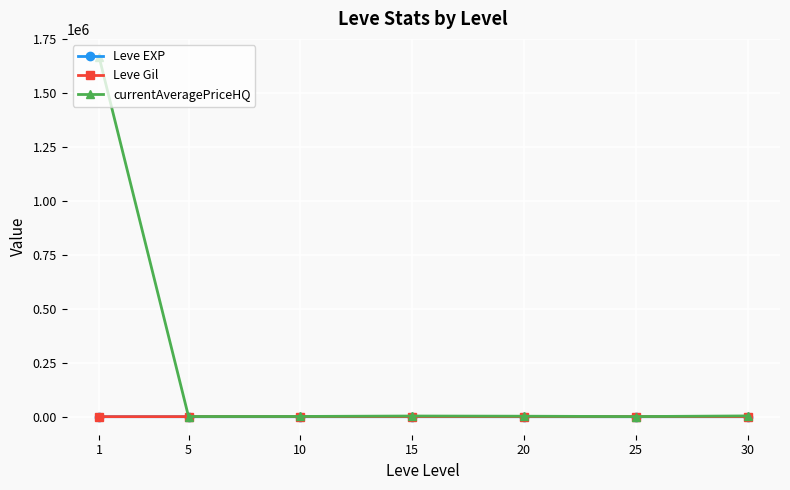

True or false: Leve EXP has a value of 29.7 at 25.

True